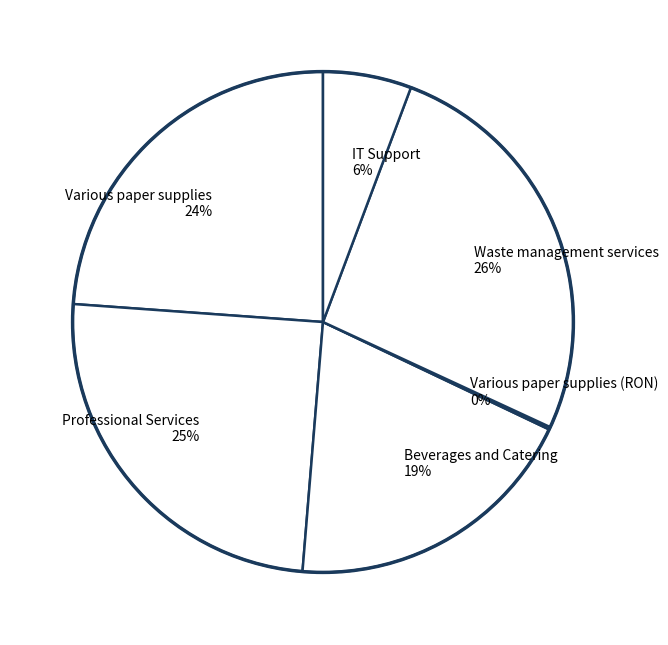

To the nearest percent, what is the difference between the Waste management services 26% and IT Support 6% slice percentages?

20%